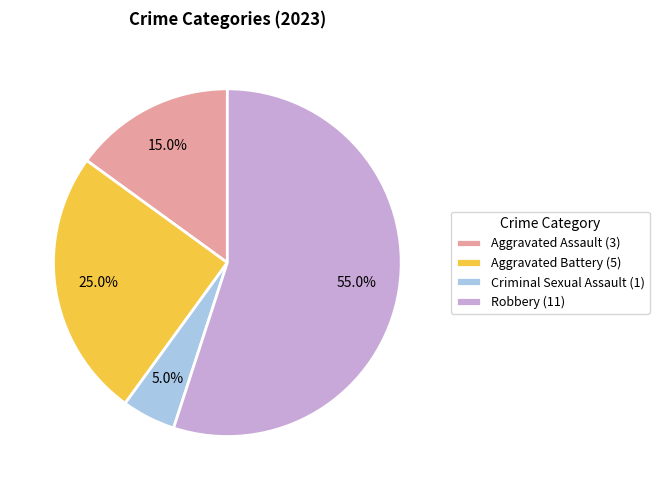

What percentage is NOT represented by Aggravated Battery?

75.0%